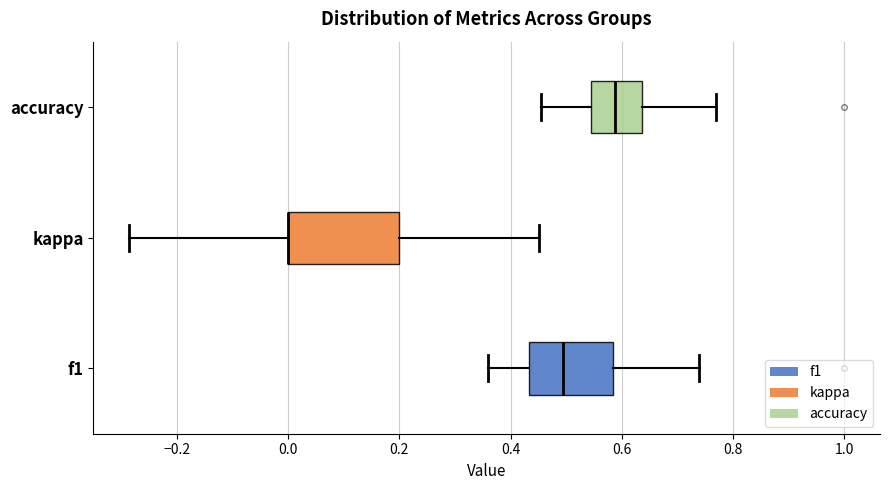

Where is the left edge of the box for accuracy on the x-axis? The values are not printed on the chart, so give them approximately, as read against the axis.

0.54